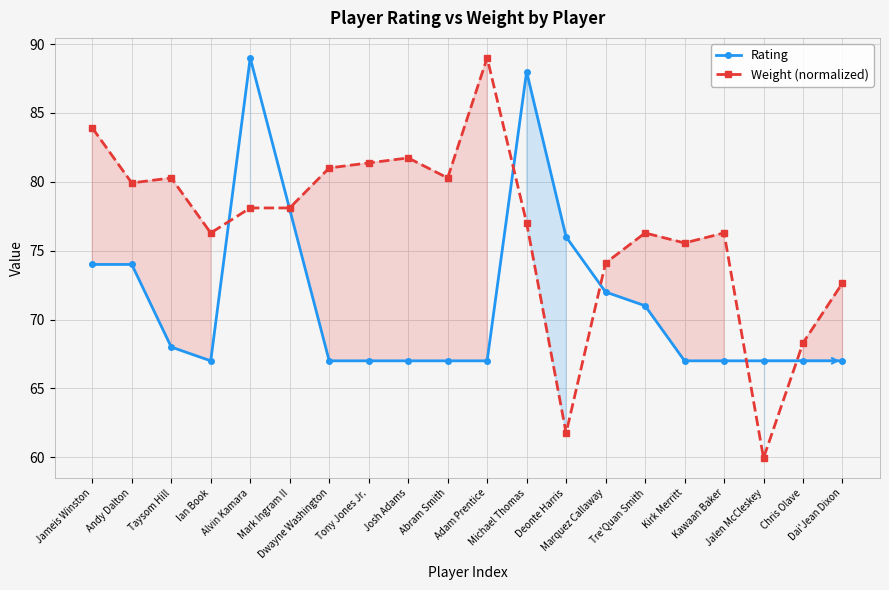

In Weight (normalized), how many points are higher than both neighbors (excluding endpoints)?

5